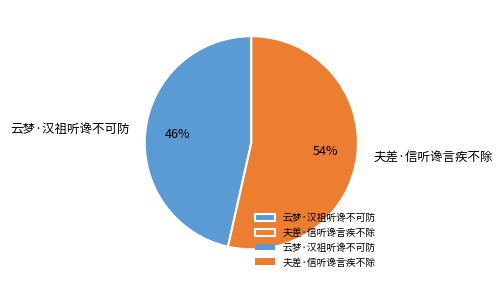

Does any single category account for the majority?

Yes